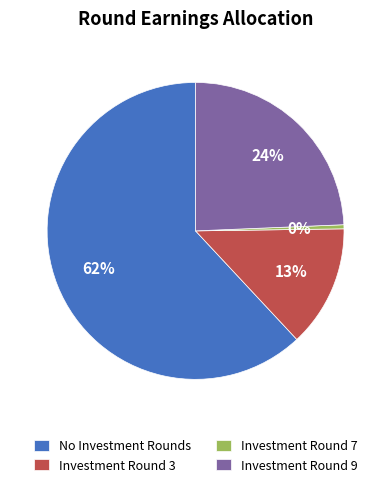

Between No Investment Rounds and Investment Round 9, which is larger?

No Investment Rounds